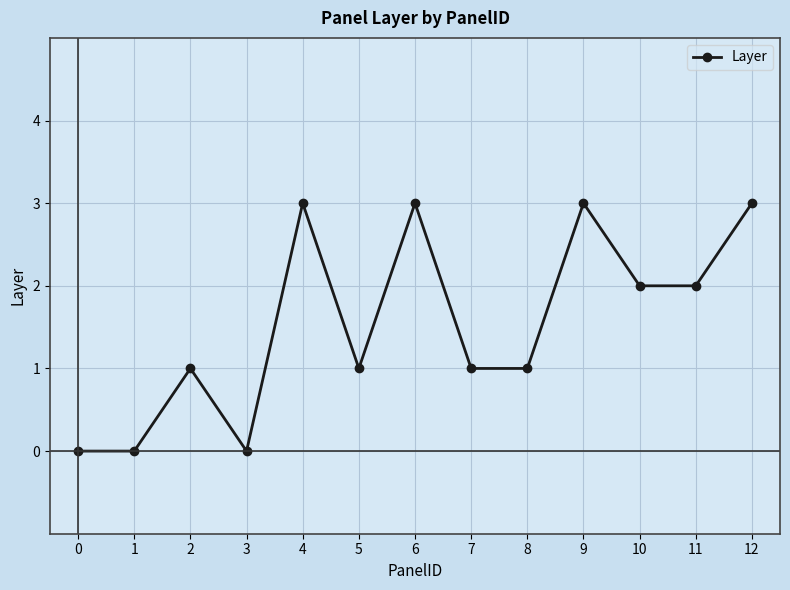

How many interior local peaks (higher than both neighbors) does the data have?

4